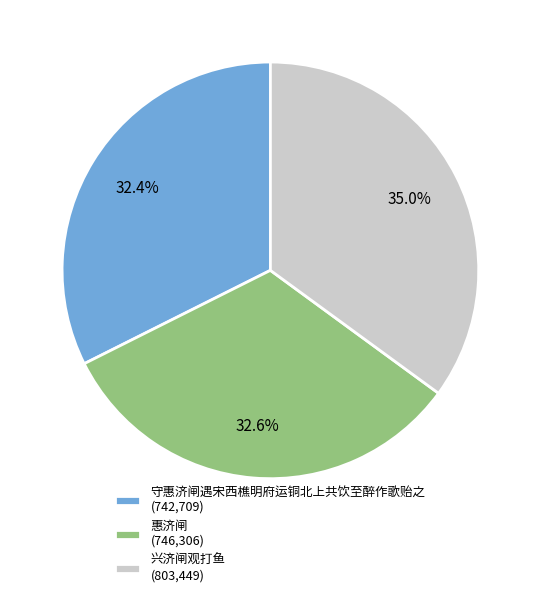

The 惠济闸 slice represents 33% of the pie. True or false?

True